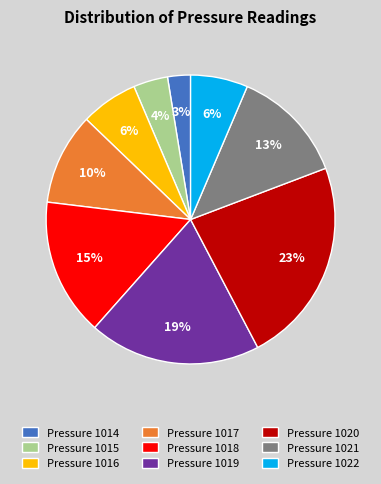

Is it true that Pressure 1021 is 13% of the pie?

True